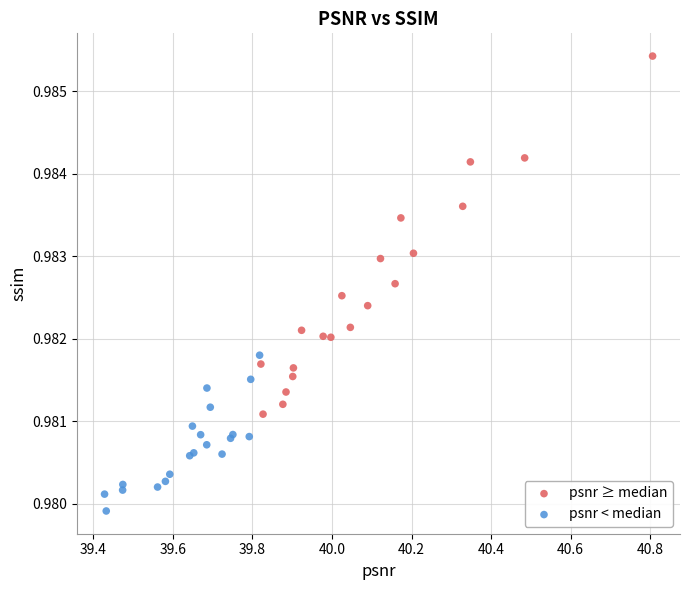

Which series has the largest Y range (max minus min)?

psnr ≥ median